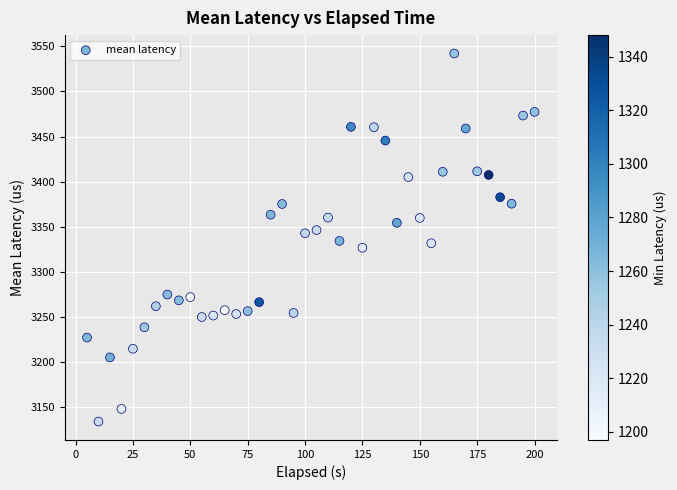

What is the range of Y values (max minus min)?

408.0